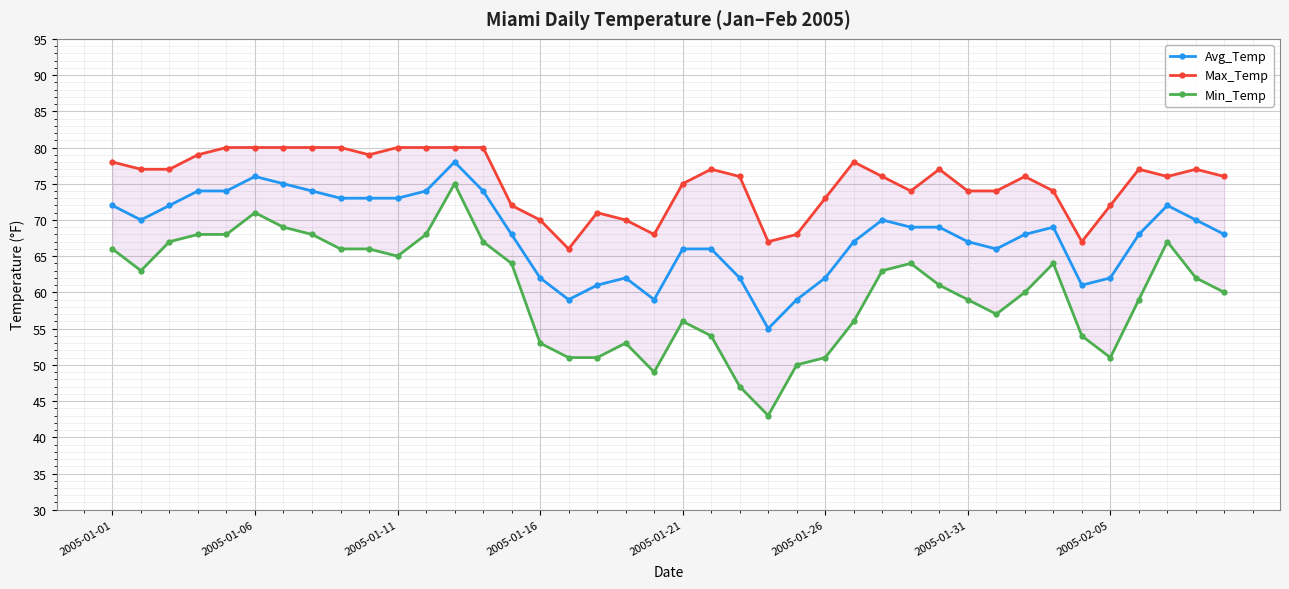

What is the minimum value for Avg_Temp?

55